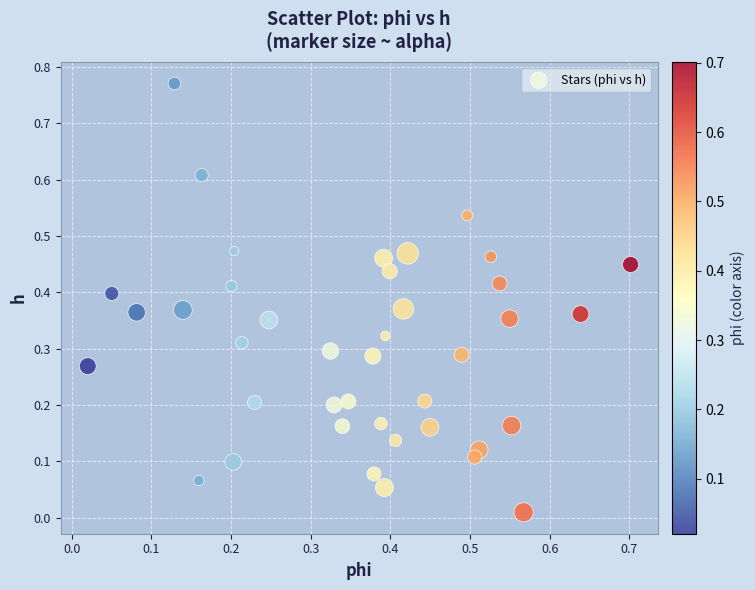

What is the range of X values (max minus min)?

0.7